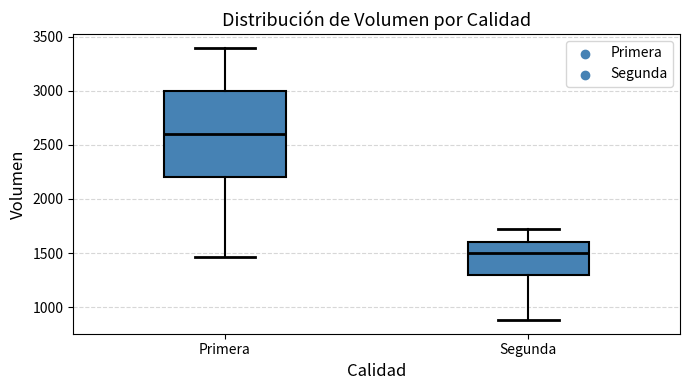

Which box is the tallest, from its lower edge to its upper edge?

Primera